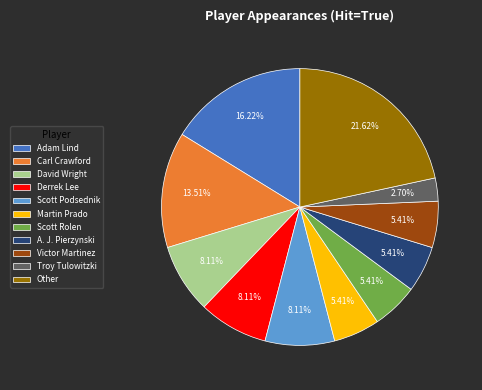

What is the smallest slice in the pie chart?

Troy Tulowitzki